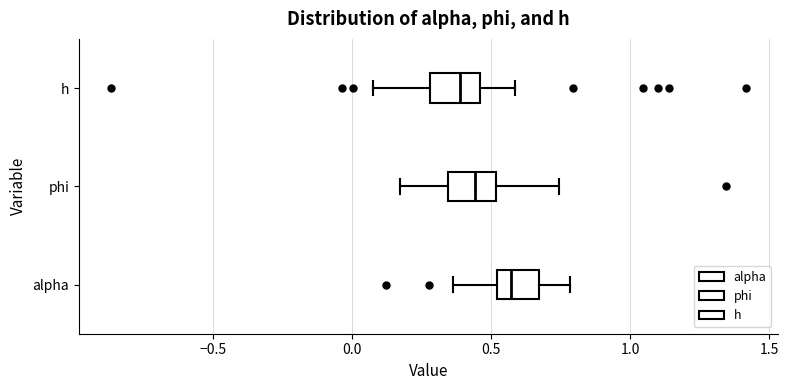

Which box has the furthest to the right median line?

alpha